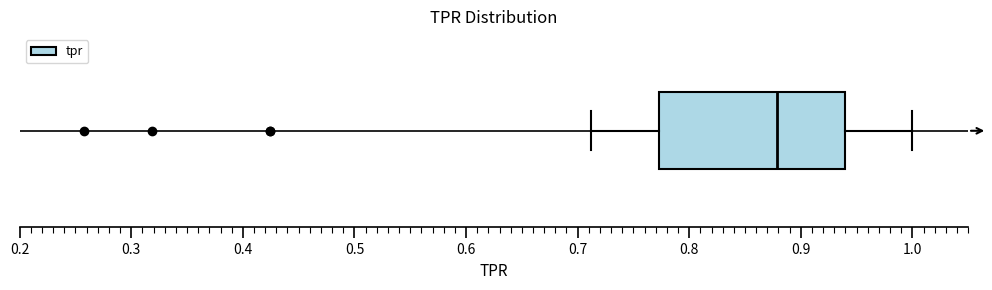

Read this box plot against the x-axis: the position of the median line, the range covered by the box, and the ends of both whiskers. The values are not printed on the chart, so give them approximately, as read against the axis.

median 0.88, box 0.77 to 0.94, whiskers 0.71 to 1.00